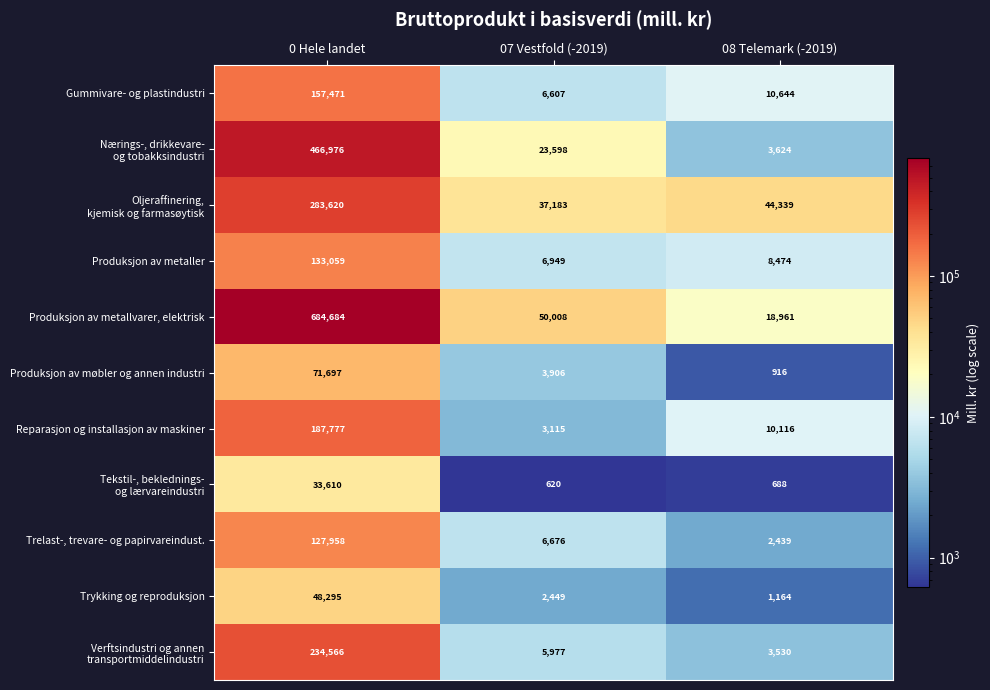

What is the smallest value displayed?

620